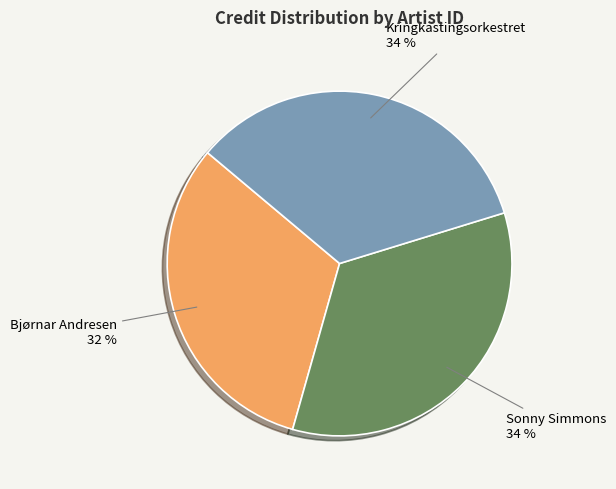

True or false: Sonny Simmons accounts for 44% of the total.

False